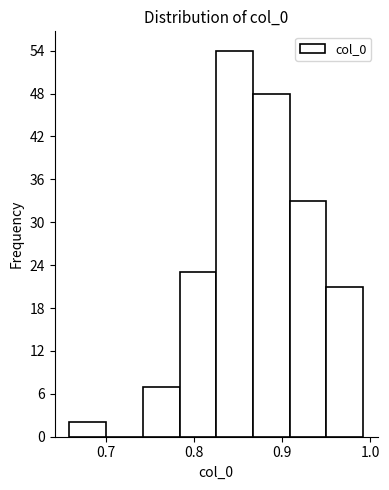

Which range on the x-axis has the tallest bar?

0.83 to 0.87